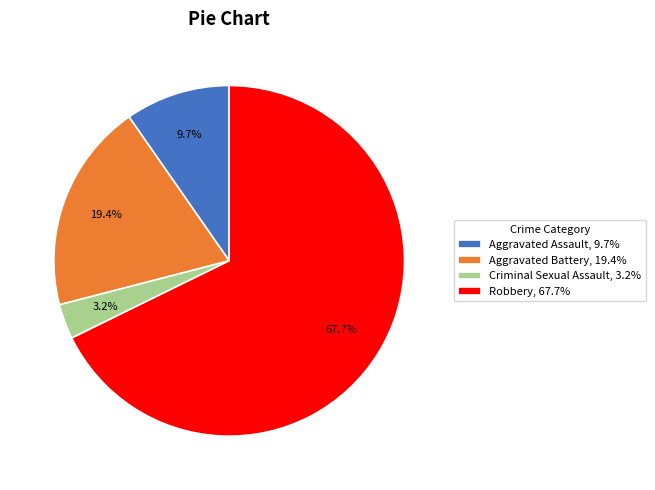

Between Aggravated Assault, 9.7% and Robbery, 67.7%, which is larger?

Robbery, 67.7%